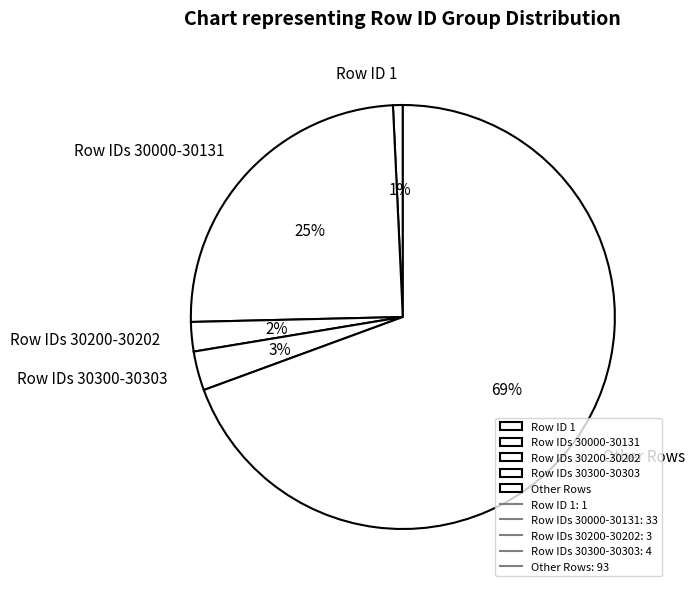

How many segments does this pie chart have?

5